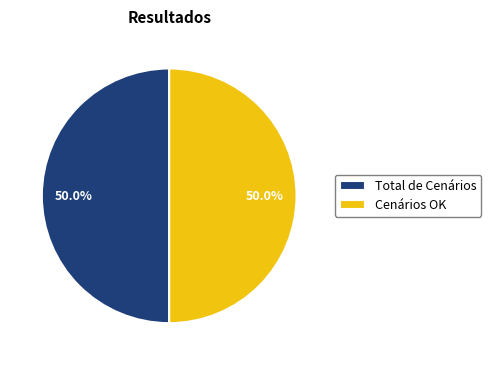

Combined, what portion of the pie is Cenários OK and Total de Cenários?

100.0%